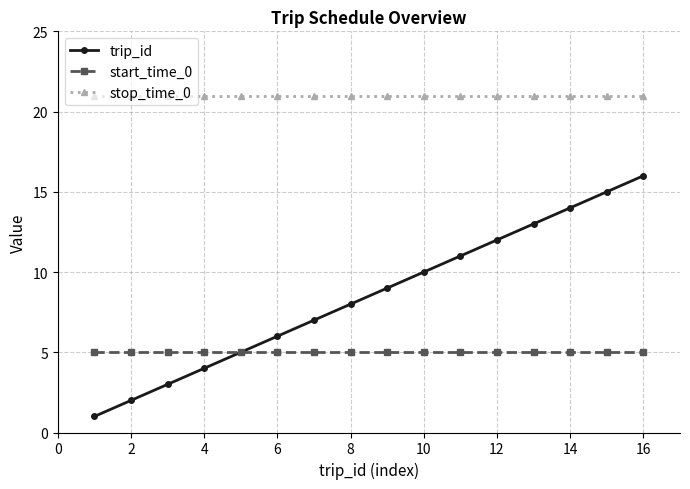

What is the highest value of the stop_time_0 series?

21